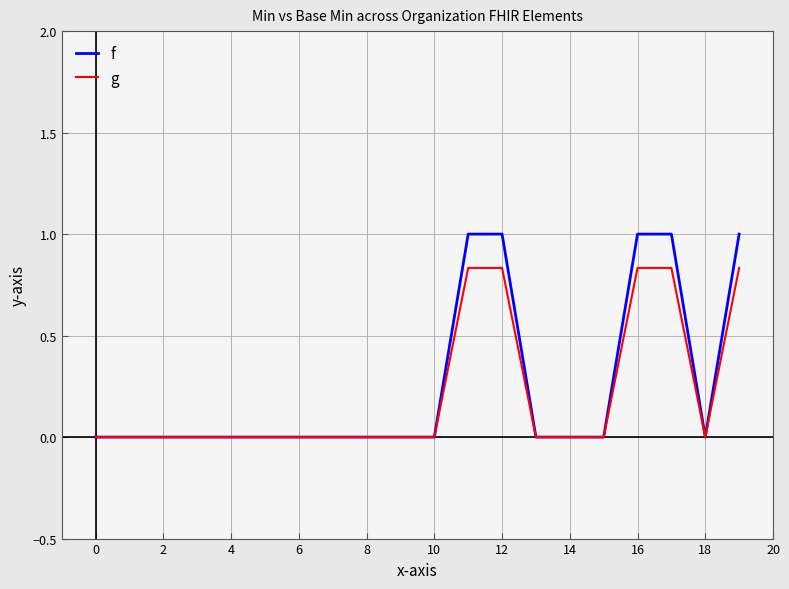

Which series has the largest range (max minus min)?

f